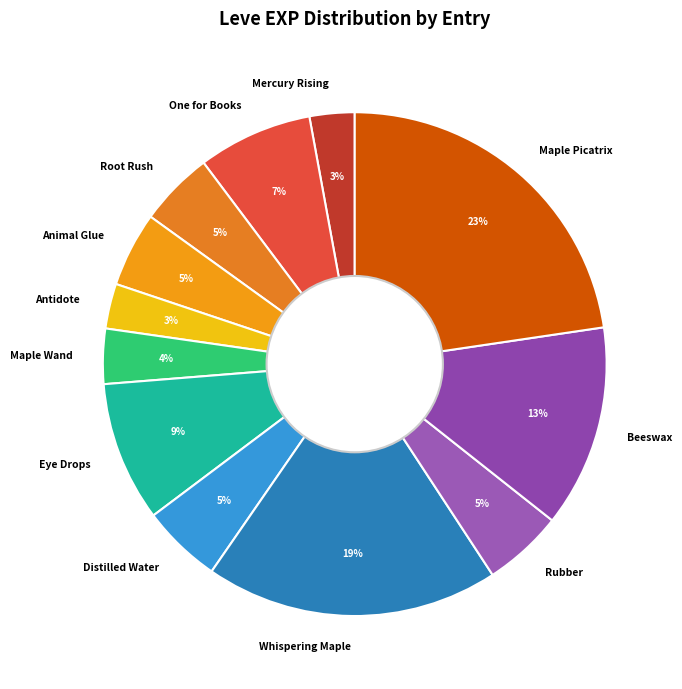

Which has a higher value, Whispering Maple or One for Books?

Whispering Maple